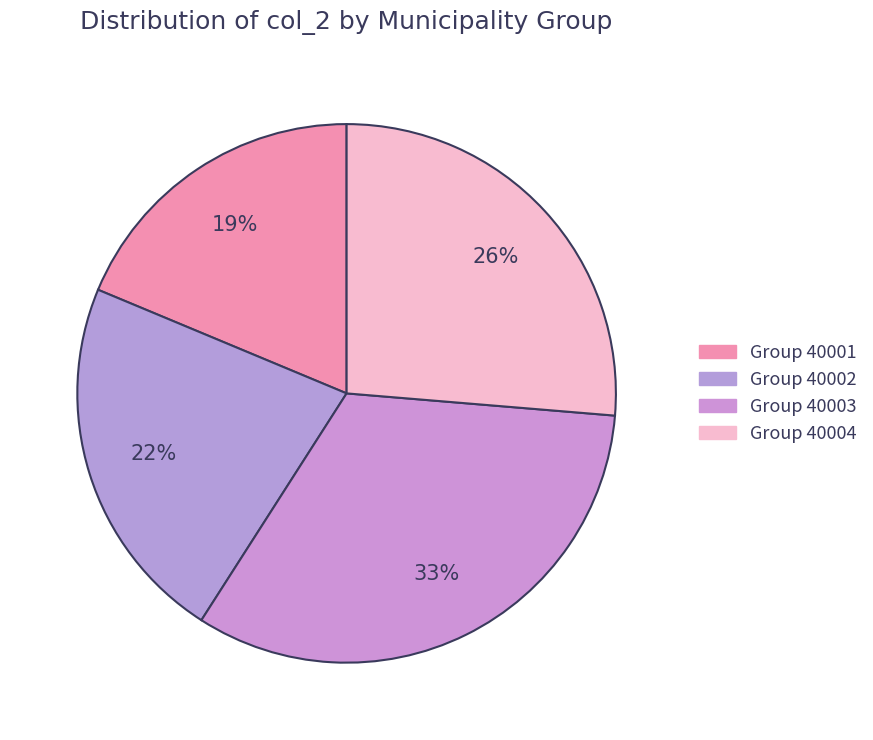

Count the number of slices in the pie.

4